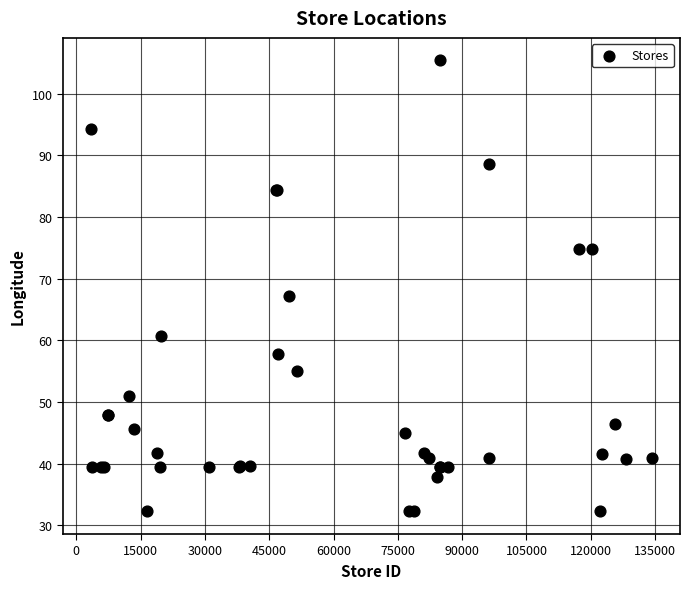

What Y value in the scatter plot is closest to 68?

67.2